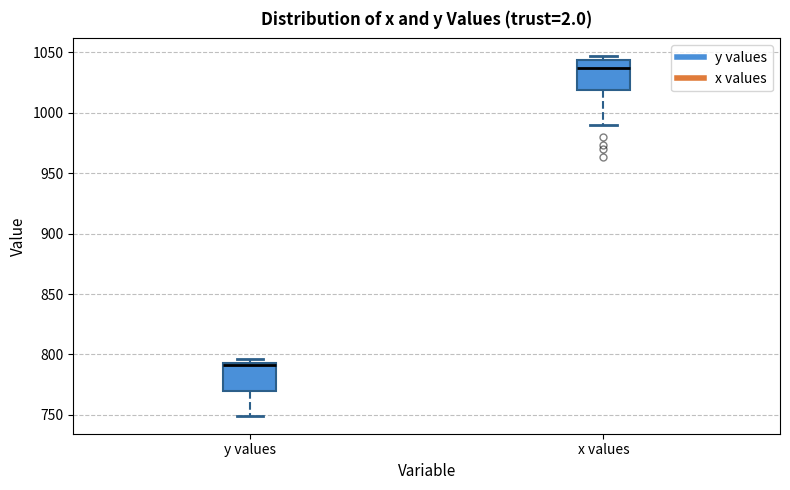

Reading left to right, read every box against the y-axis: the position of its median line, the range the box covers, and the ends of its whiskers. The values are not printed on the chart, so give them approximately, as read against the axis.

y values: median 790, box 770 to 795, whiskers 750 to 795 (just above the box's upper edge)
x values: median 1035, box 1020 to 1045, whiskers 990 to 1045 (just above the box's upper edge)